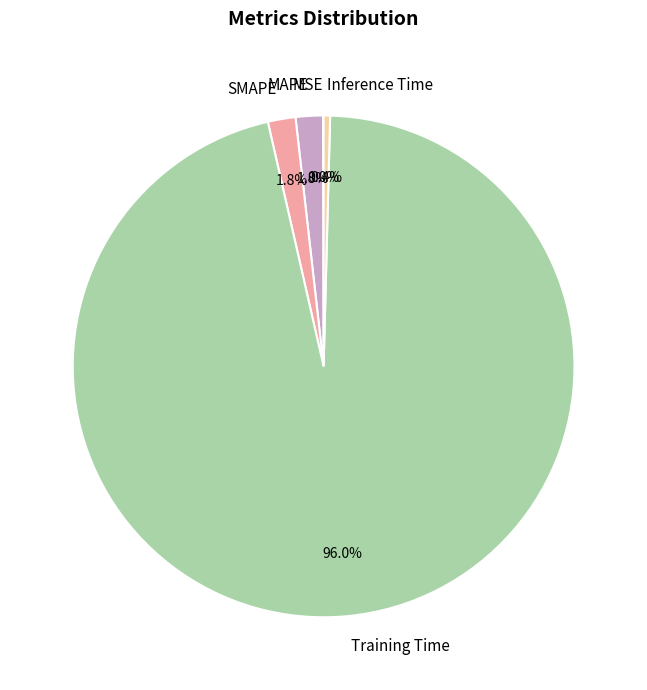

Between Training Time and MAPE, which is larger?

Training Time